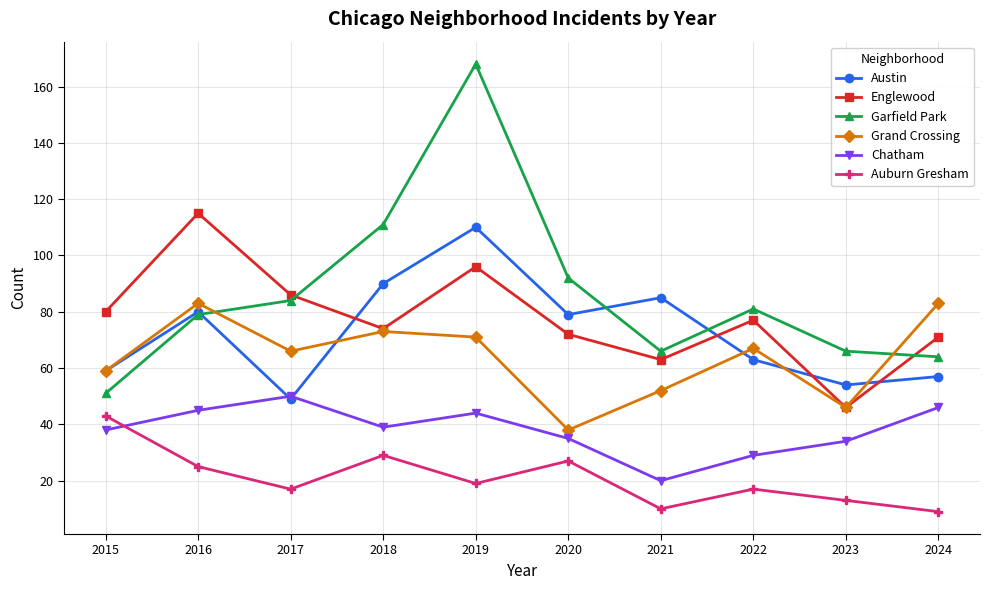

True or false: Chatham and Englewood intersect in this chart.

False